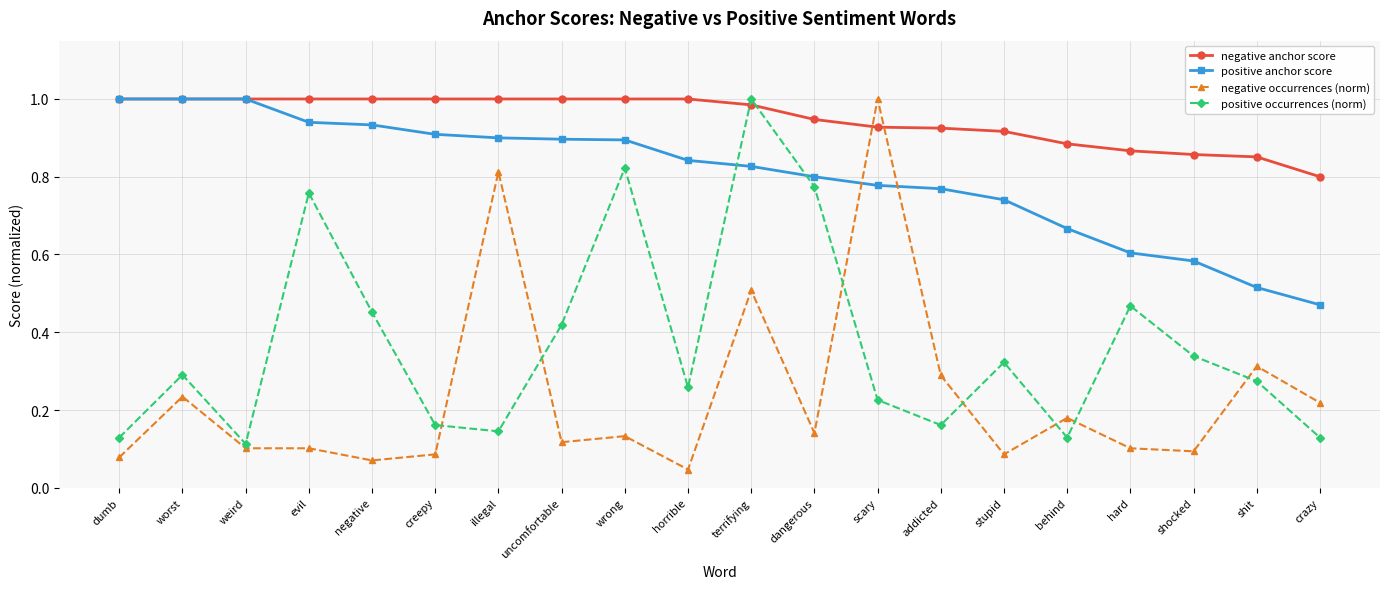

Is it true that positive anchor score equals 1.5 at uncomfortable?

False